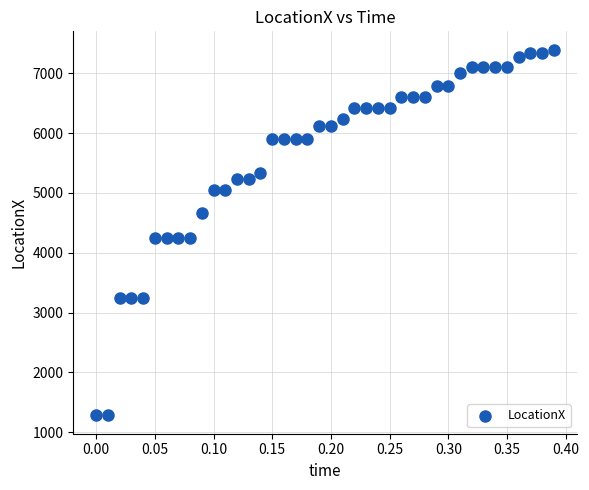

What is the range of Y values (max minus min)?

6113.4